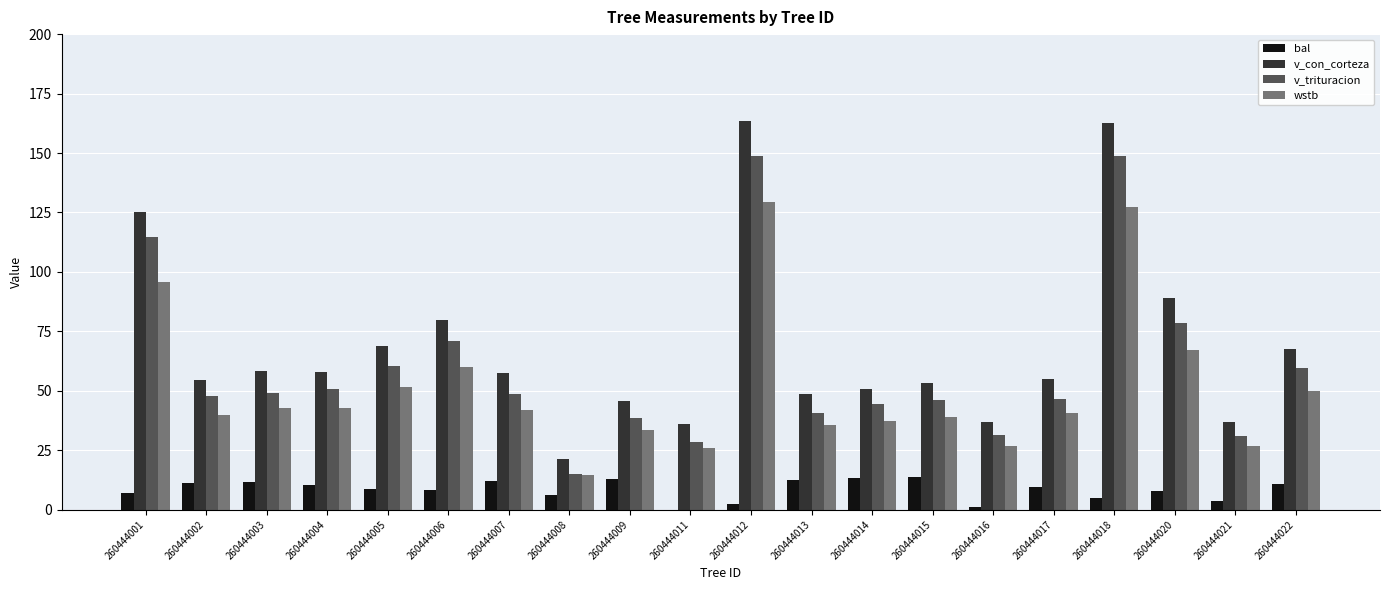

The value of v_con_corteza at 260444006 is 79.8. True or false?

True